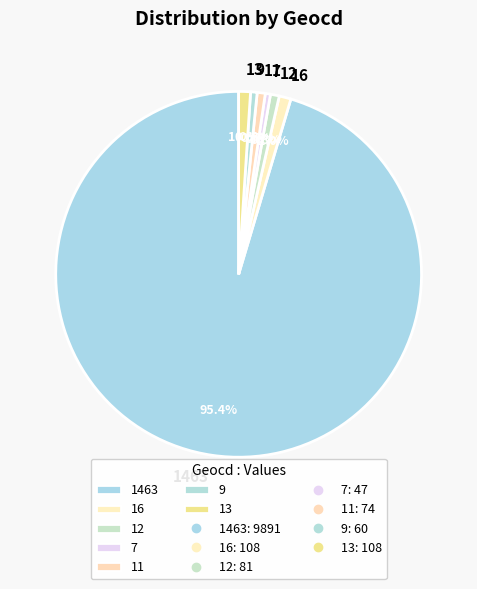

To the nearest percent, what is the average slice percentage?

14%